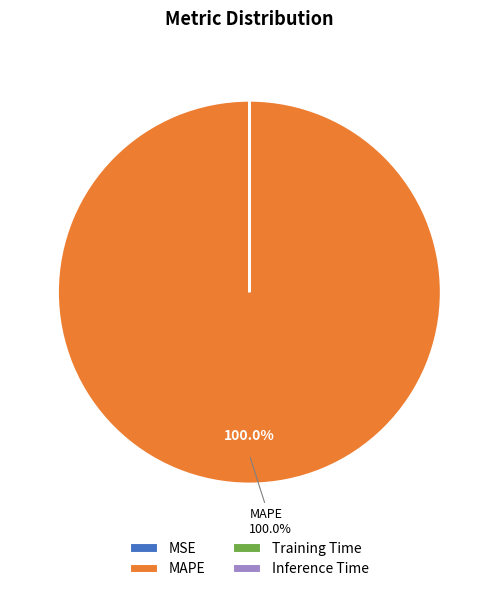

Is there a majority slice in this chart?

Yes